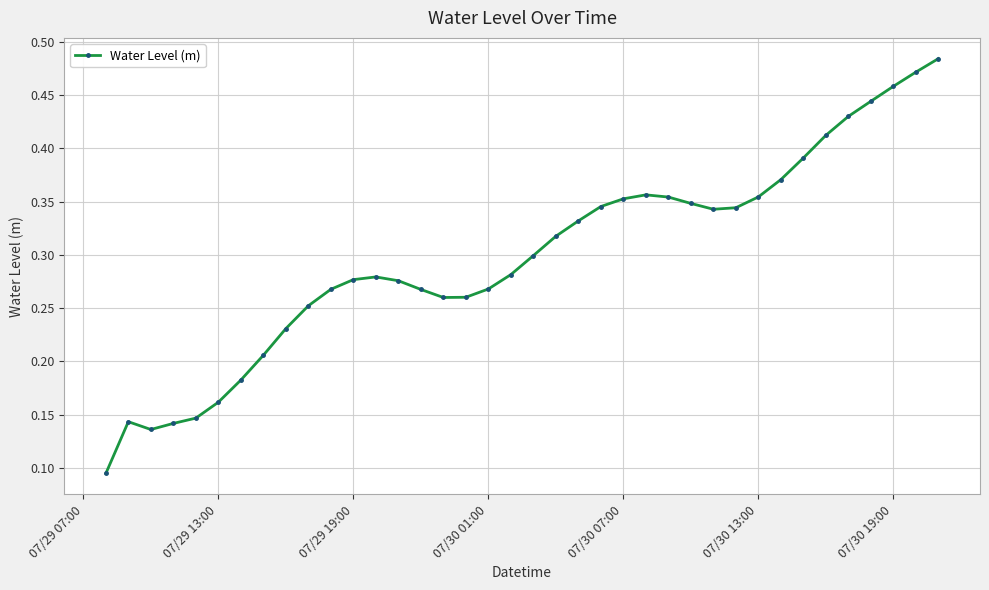

What is the sum of all values?

11.3